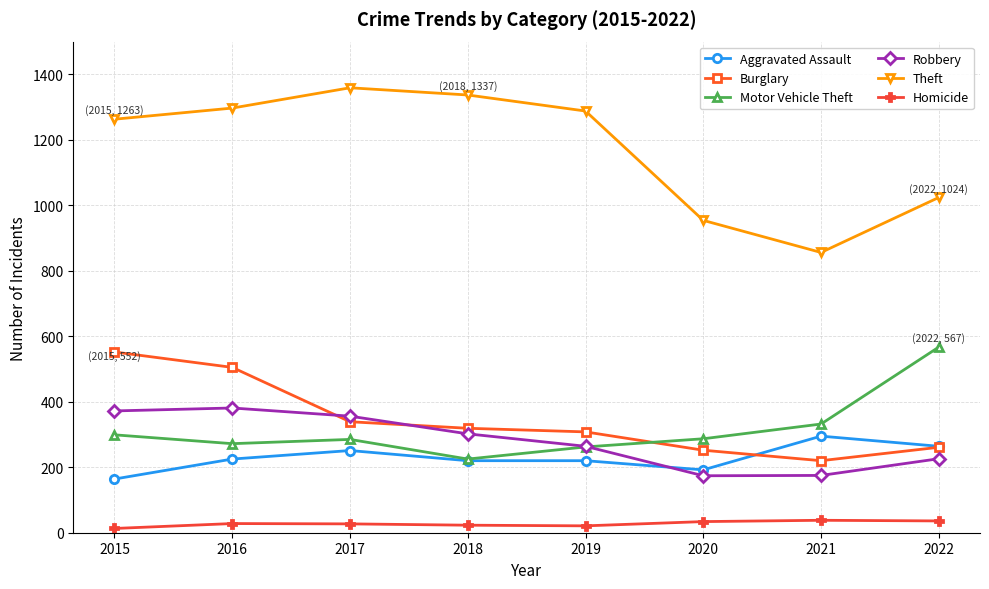

What is the smallest value displayed?

13